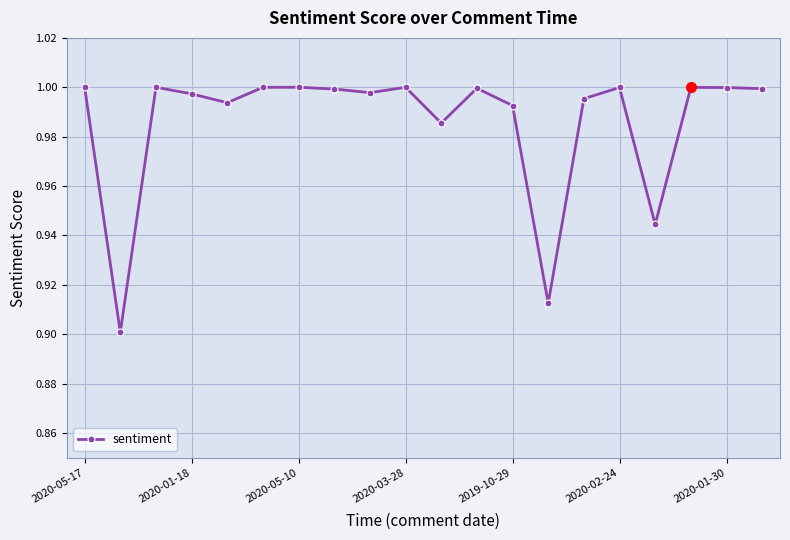

What is the sum of all values?

19.7